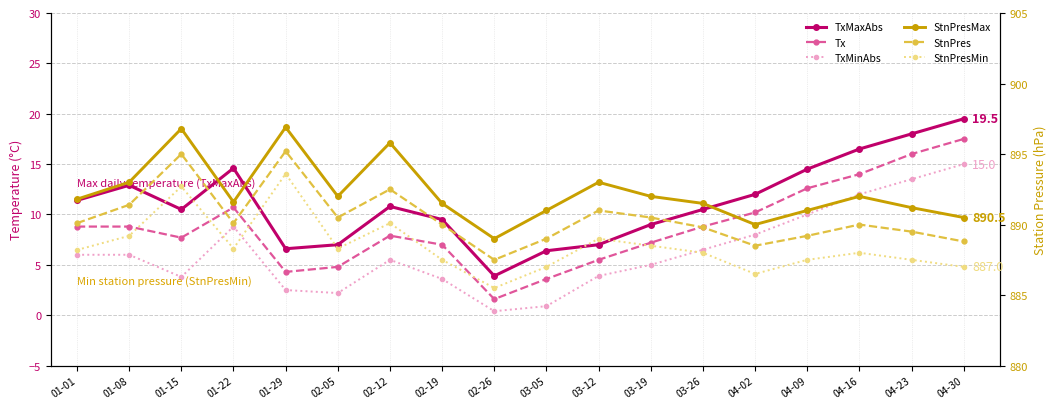

At which label does TxMinAbs first exceed 6?

01-22